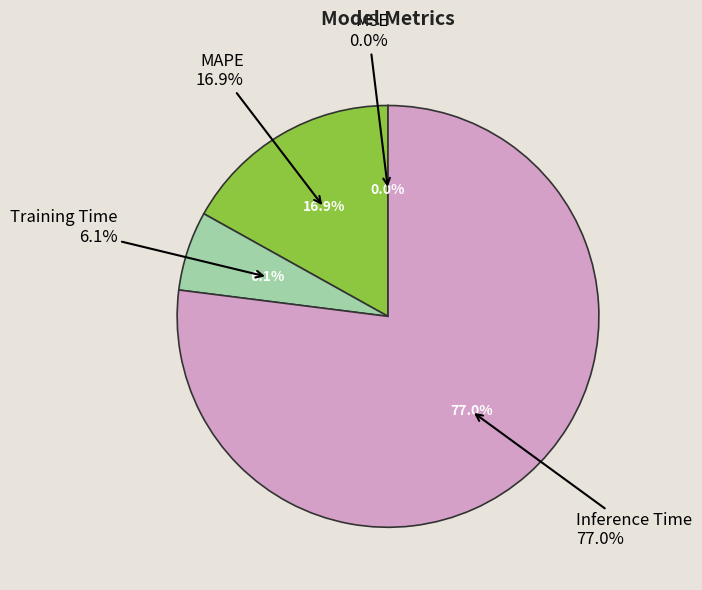

How many slices are in this pie chart?

4